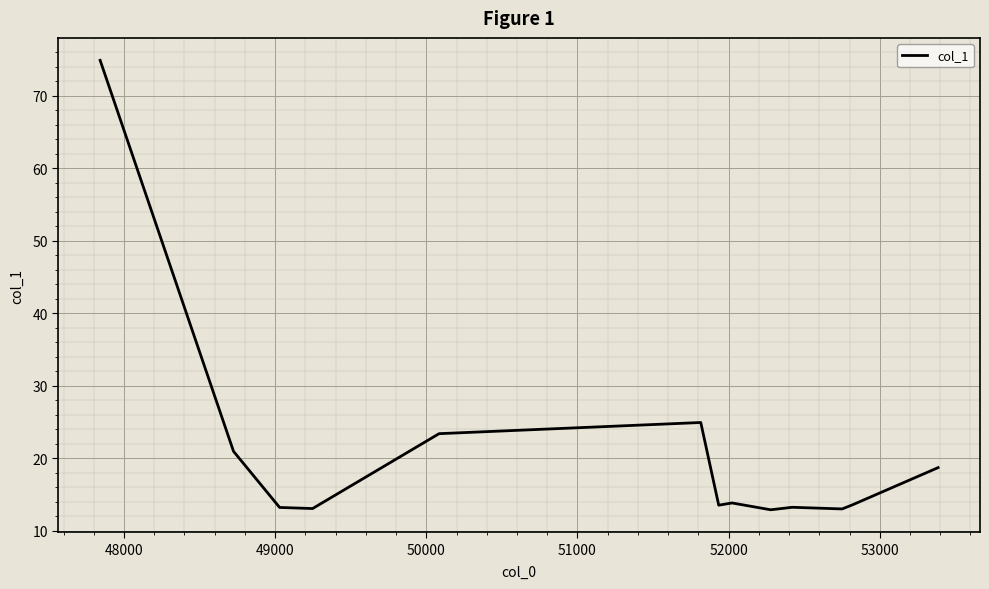

What is the maximum value shown in the chart?

74.9